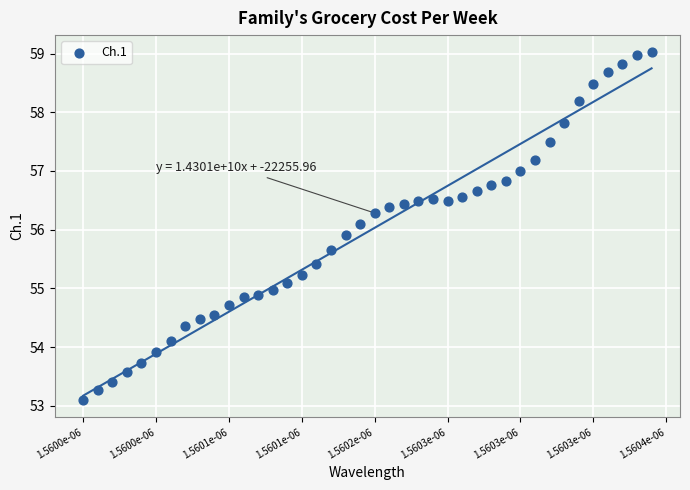

What is the range of Y values (max minus min)?

5.9